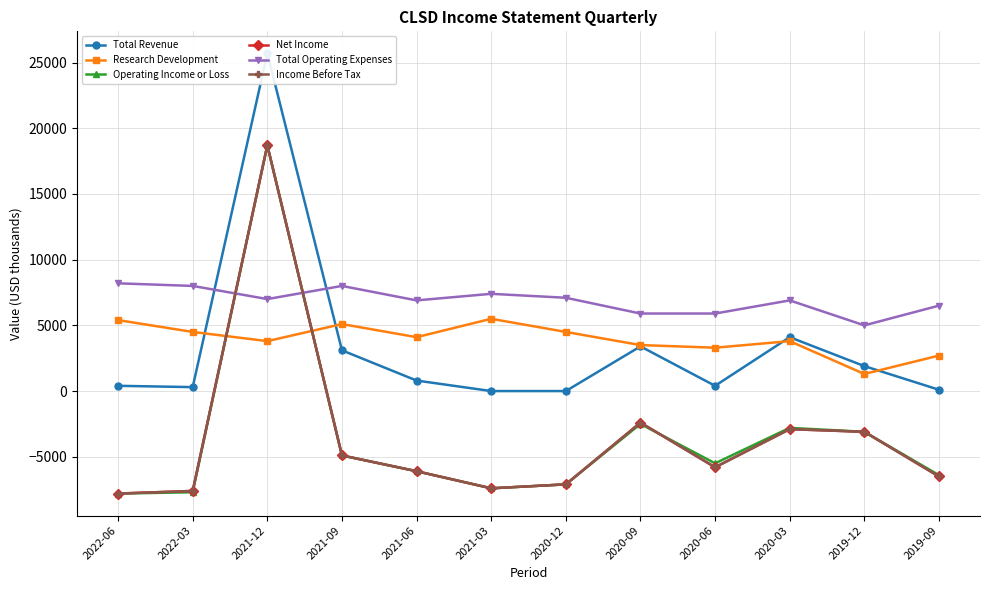

Is this an area chart (filled region under the line)?

No